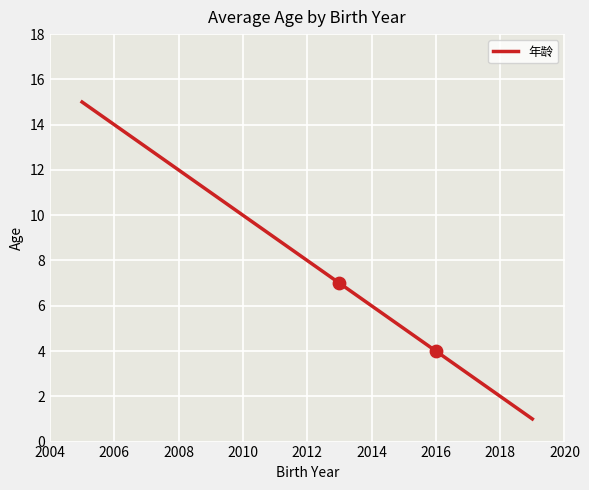

What is the difference between the maximum and minimum values?

14